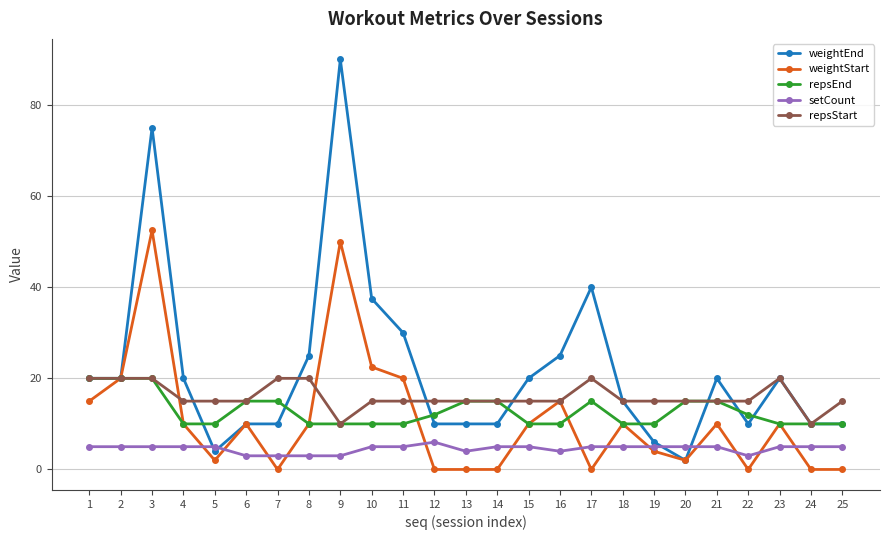

True or false: setCount and weightStart intersect in this chart.

True